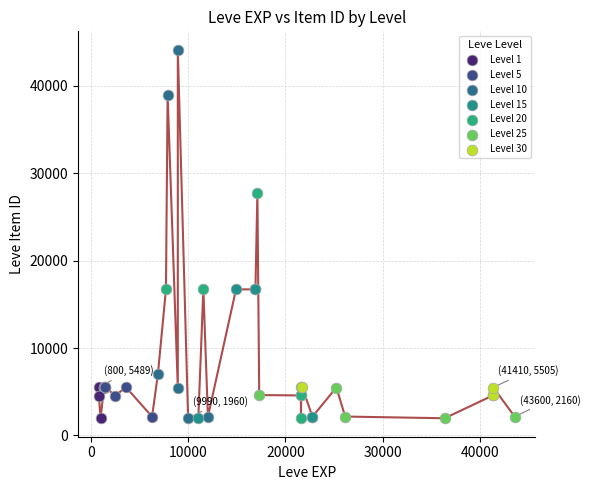

Which series has the widest spread of Y values?

Level 10